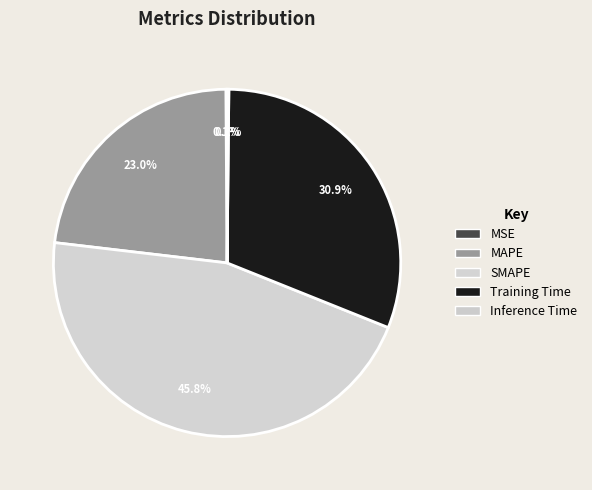

What portion of the pie excludes Inference Time?

99.8%